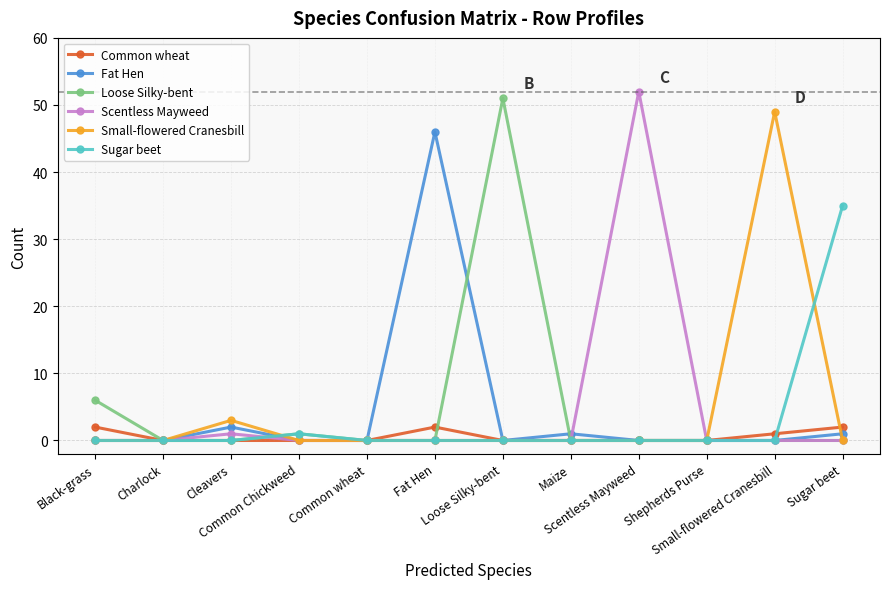

What is the greatest value displayed?

52